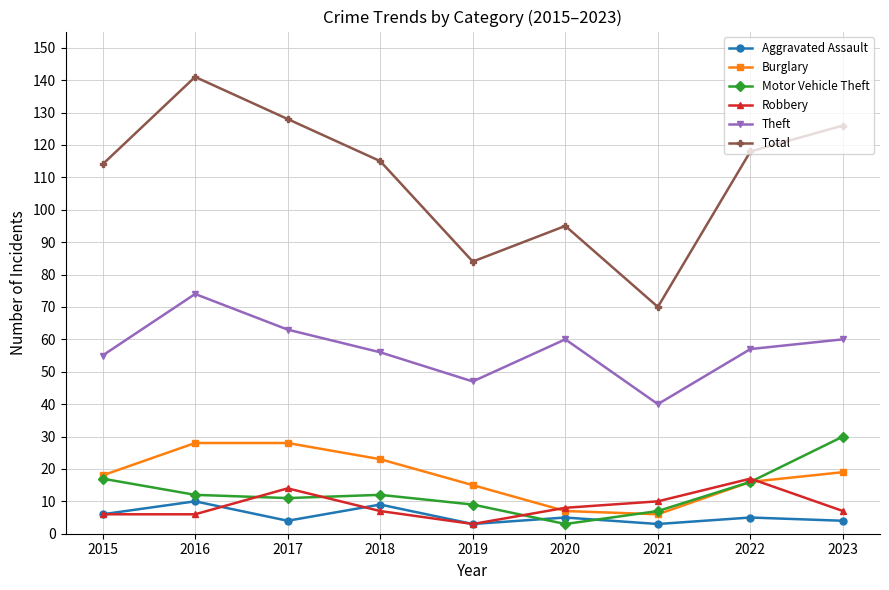

Reading left to right, list all the values displayed in this chart.

Aggravated Assault: 6	10	4	9	3	5	3	5	4
Burglary: 18	28	28	23	15	7	6	16	19
Motor Vehicle Theft: 17	12	11	12	9	3	7	16	30
Robbery: 6	6	14	7	3	8	10	17	7
Theft: 55	74	63	56	47	60	40	57	60
Total: 114	141	128	115	84	95	70	118	126